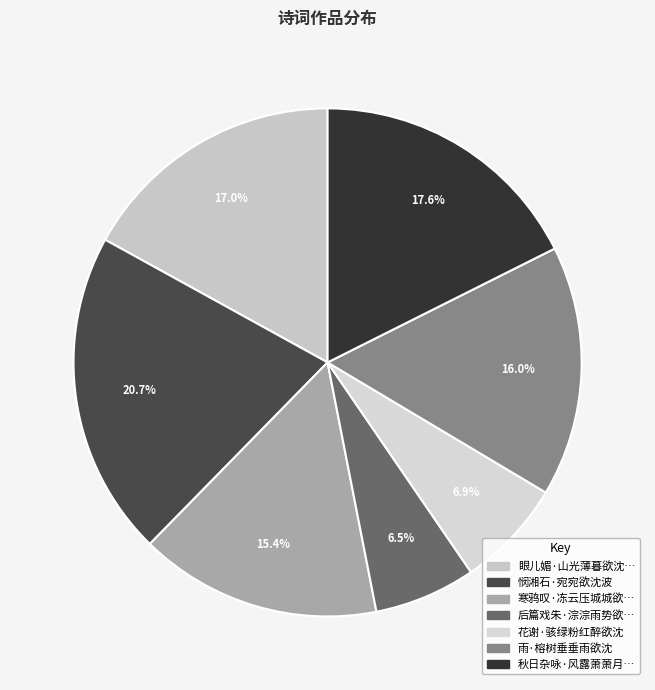

Count the number of slices in the pie.

7